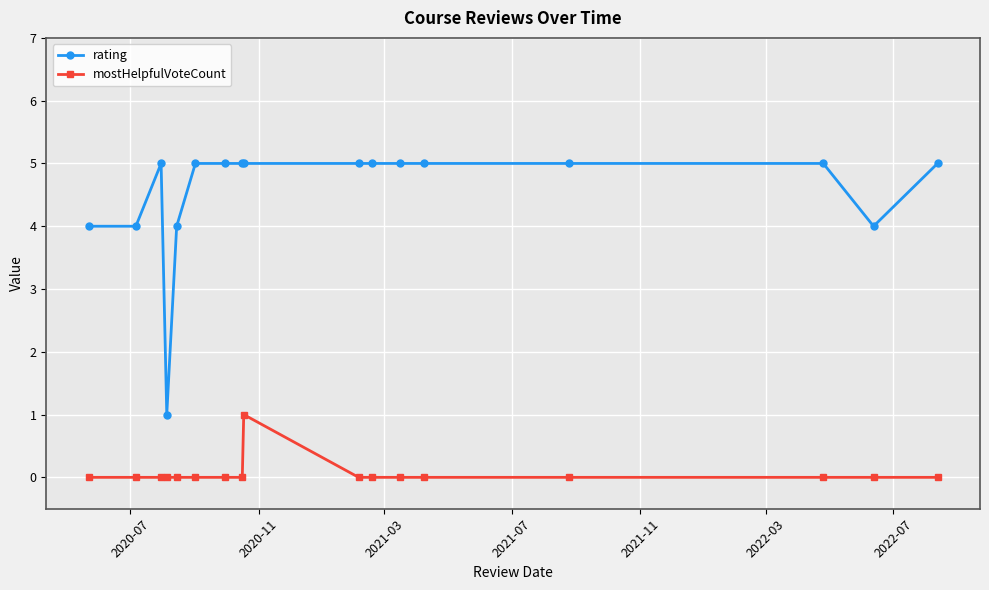

At how many categories does at least one series exceed 2?

16